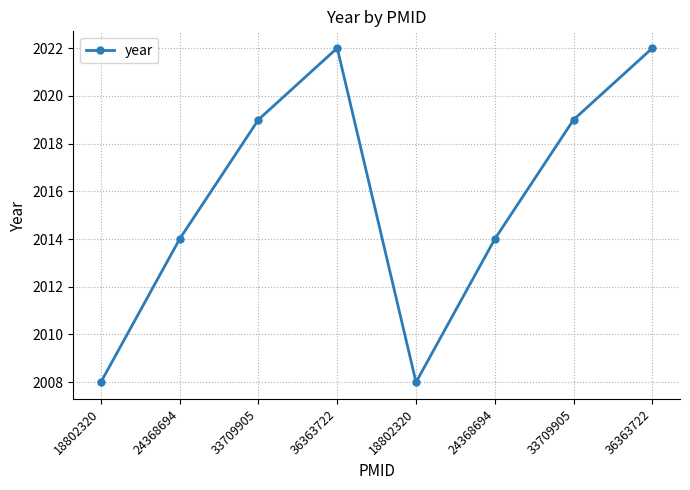

How many points are higher than both their immediate neighbors (excluding endpoints)?

1